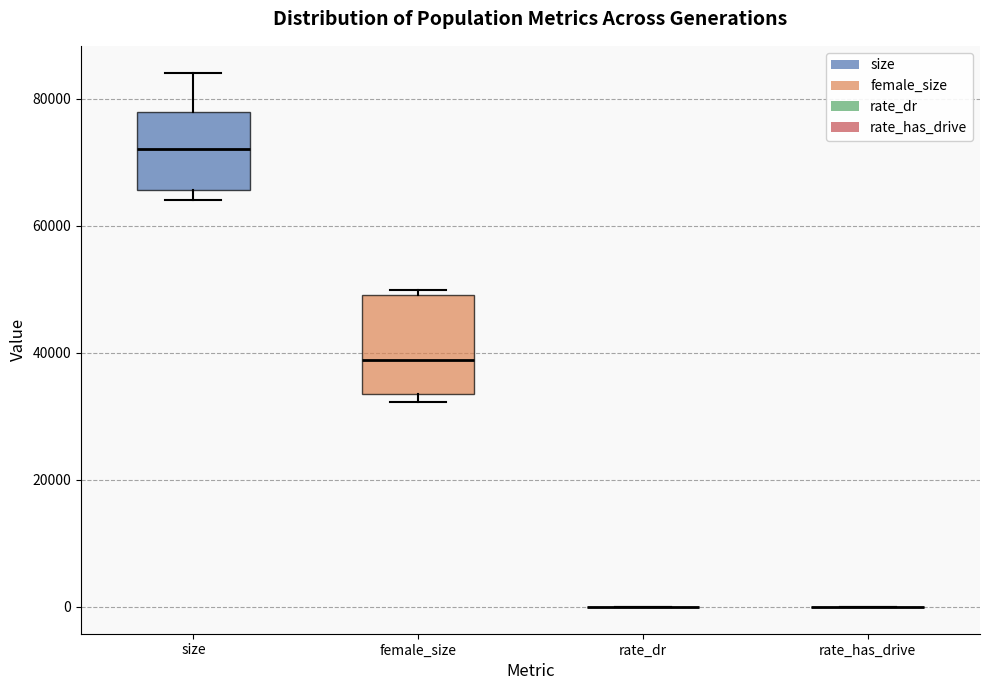

Which box is the tallest, from its lower edge to its upper edge?

female_size